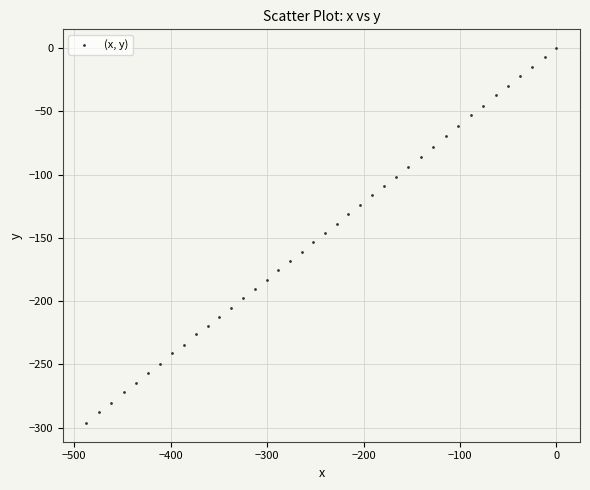

What is the range of Y values (max minus min)?

296.4